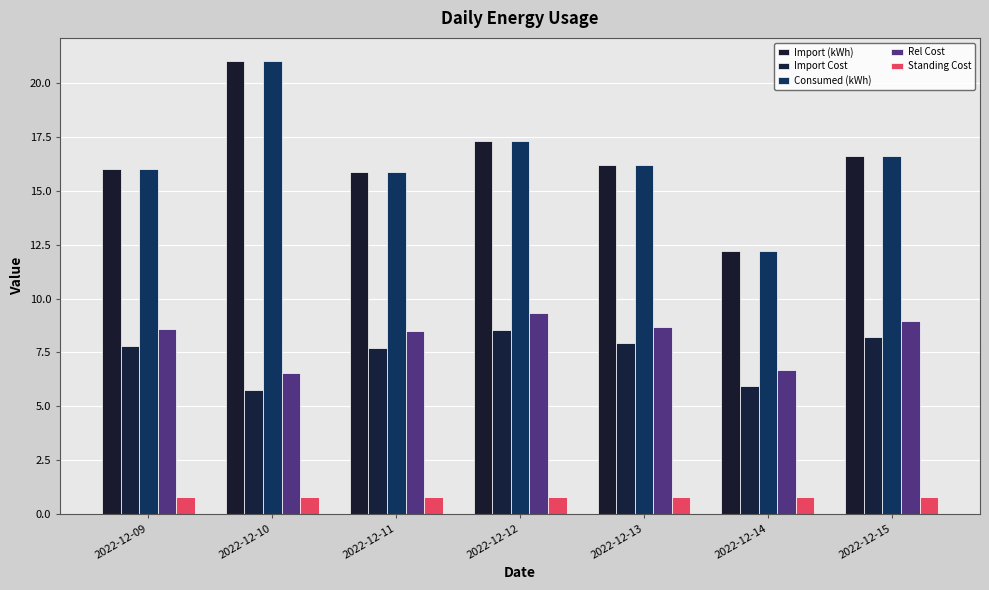

What is the sum of the Rel Cost values at 2022-12-11 and 2022-12-13?

17.2